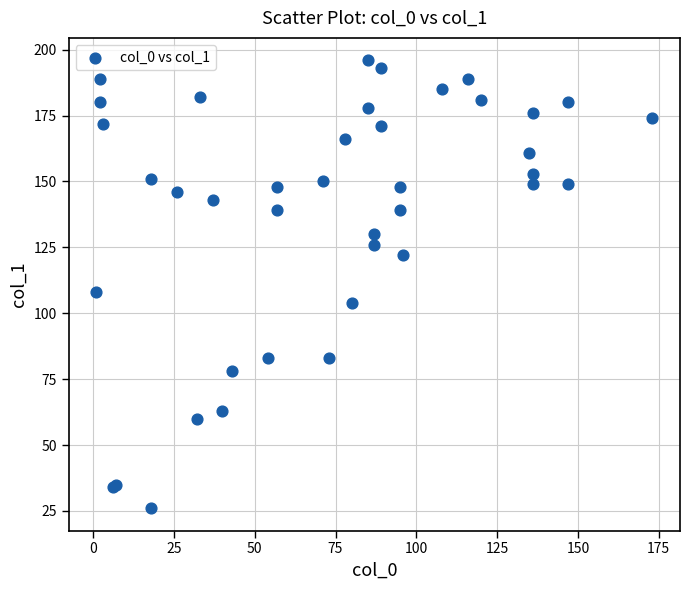

What Y value in the scatter plot is closest to 111?

108